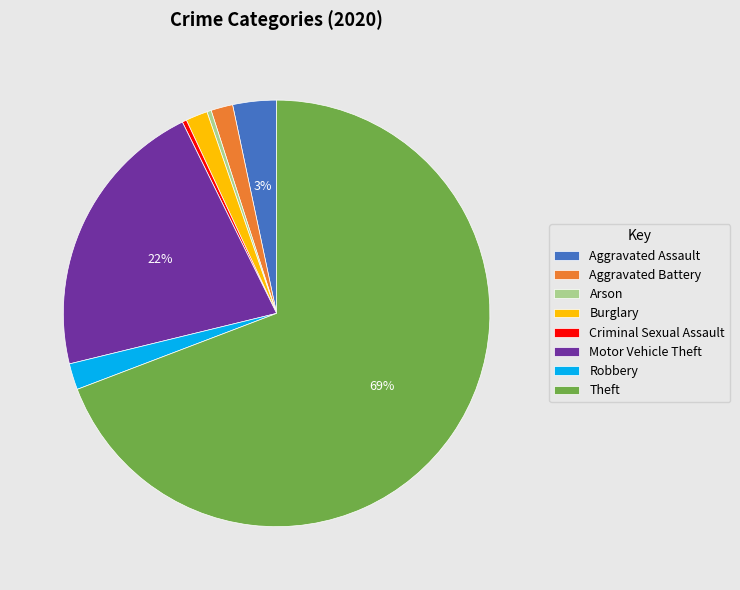

What percentage is the Motor Vehicle Theft slice, to the nearest percent?

22%